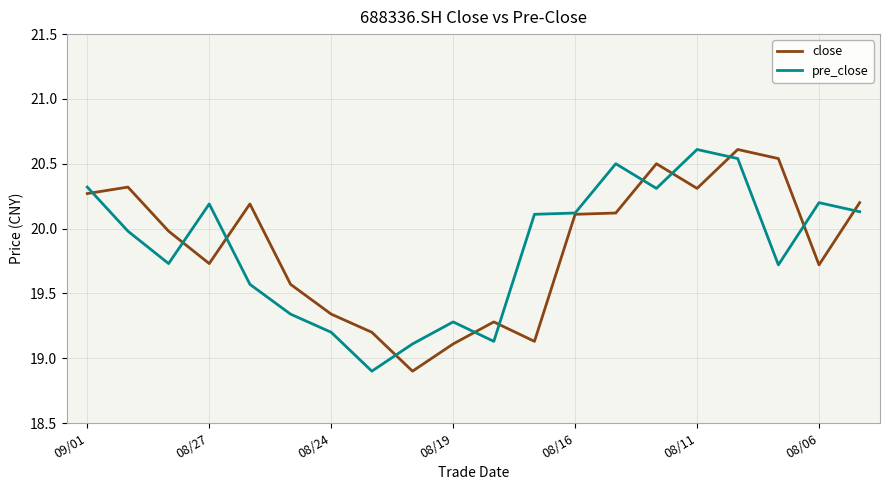

After their last crossing, which series has the higher values: pre_close or close?

close